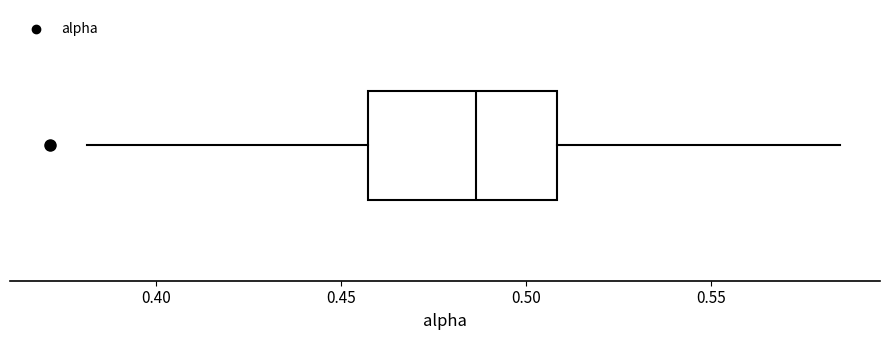

Read this box plot against the x-axis: the position of the median line, the range covered by the box, and the ends of both whiskers. The values are not printed on the chart, so give them approximately, as read against the axis.

median 0.485, box 0.455 to 0.510, whiskers 0.380 to 0.585